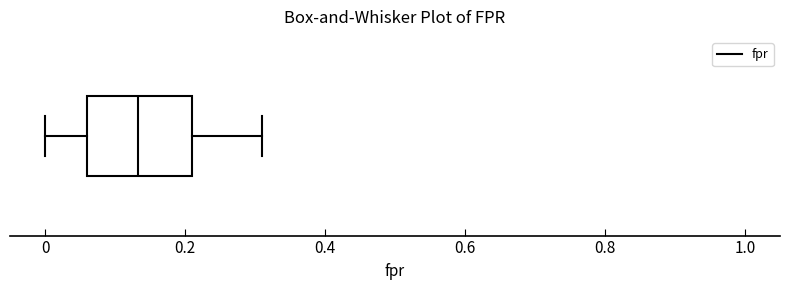

Read this box plot against the x-axis: the position of the median line, the range covered by the box, and the ends of both whiskers. The values are not printed on the chart, so give them approximately, as read against the axis.

median 0.14, box 0.06 to 0.20, whiskers 0.00 to 0.32